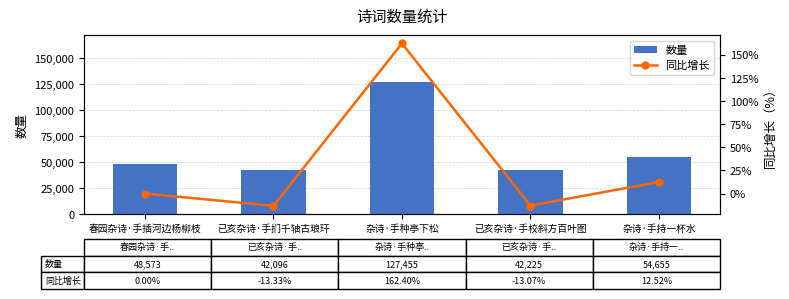

What is the difference between the highest and lowest values at 已亥杂诗·手校斜方百叶图?

42238.1